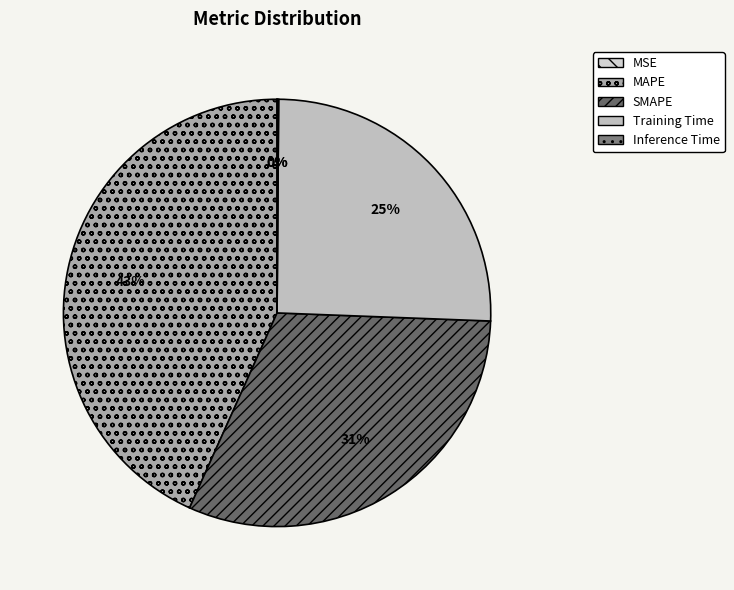

To the nearest percent, what is the combined percentage of MAPE and Inference Time?

43%